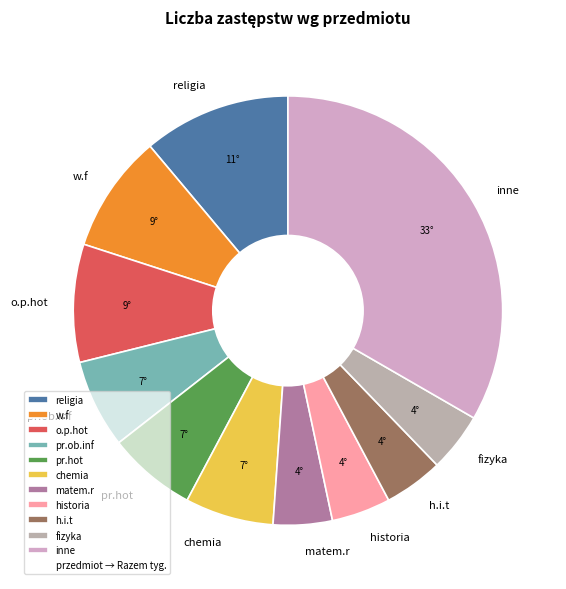

Is there any slice that represents more than half of the pie?

No